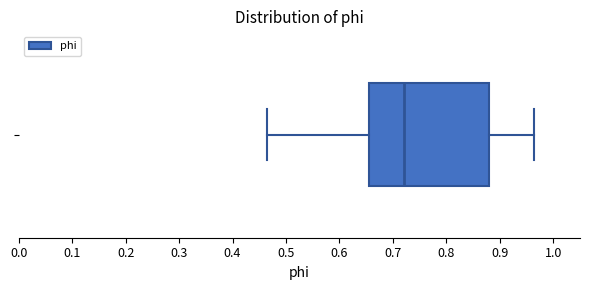

Transcribe this box plot: give where the median line is, the range the box spans, and where the two whiskers end, as read against the x-axis. The values are not printed on the chart, so give them approximately, as read against the axis.

median 0.72, box 0.66 to 0.88, whiskers 0.46 to 0.96